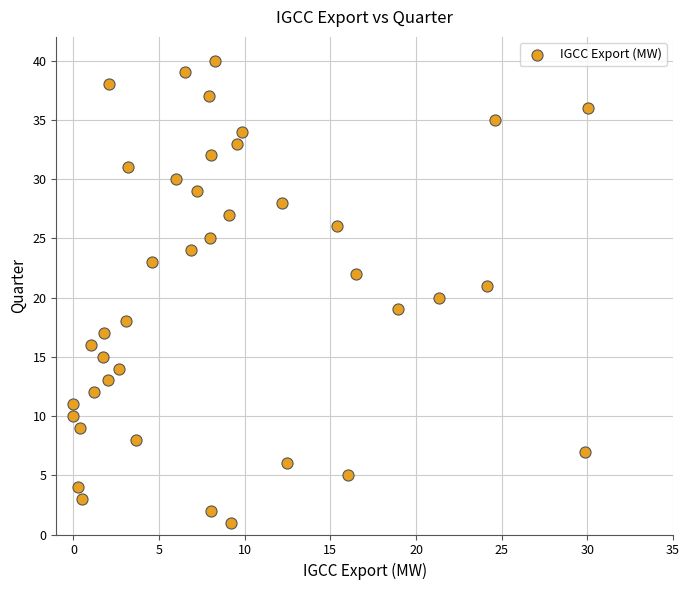

What is the range of Y values (max minus min)?

39